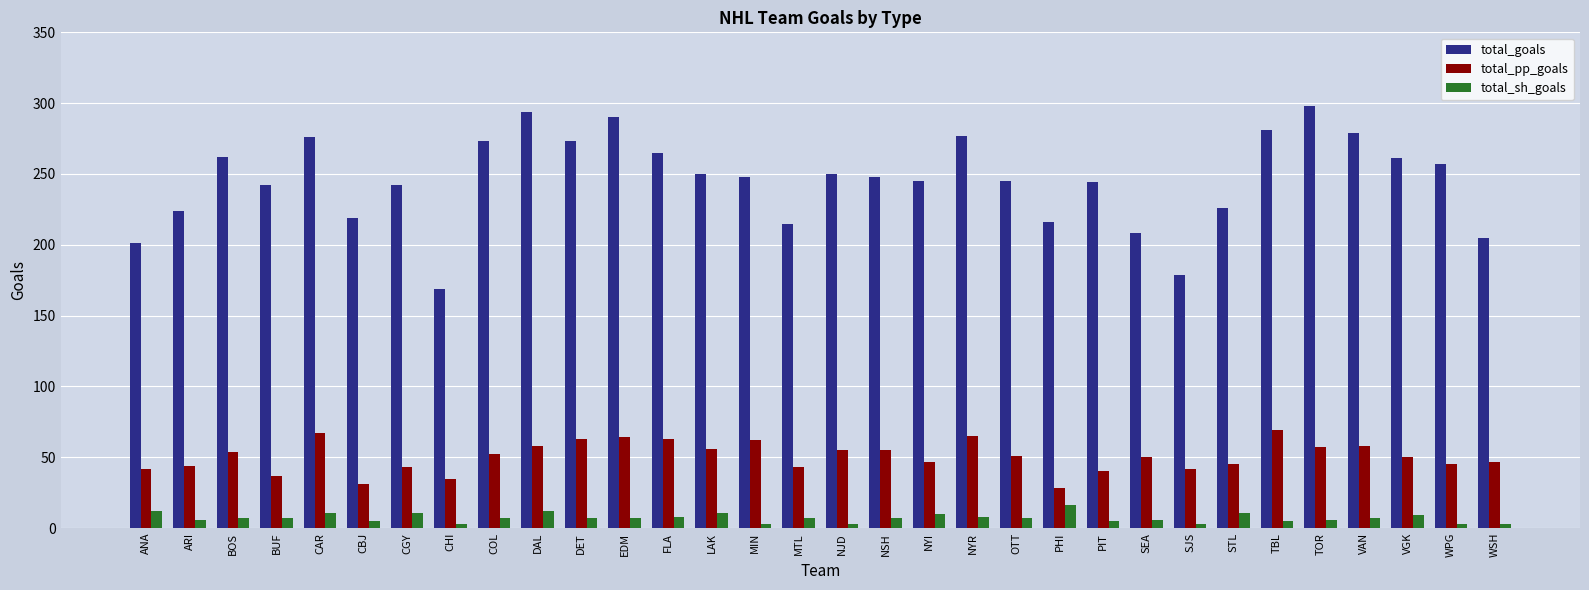

Which category has the highest value in the total_goals series?

TOR